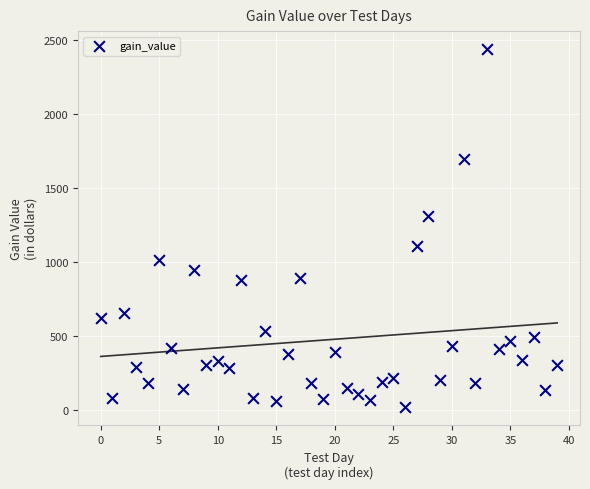

What Y value in the scatter plot is closest to 1230?

1311.6